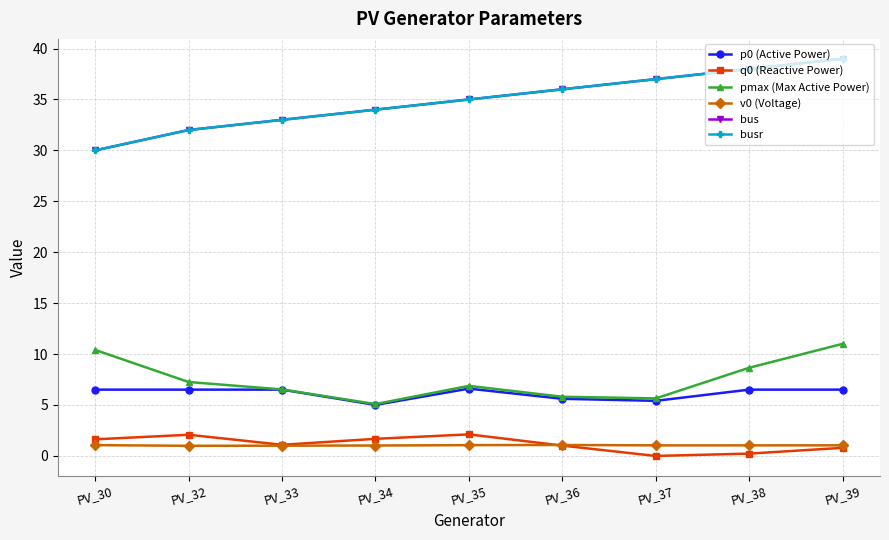

At which label does bus reach its peak?

PV_39